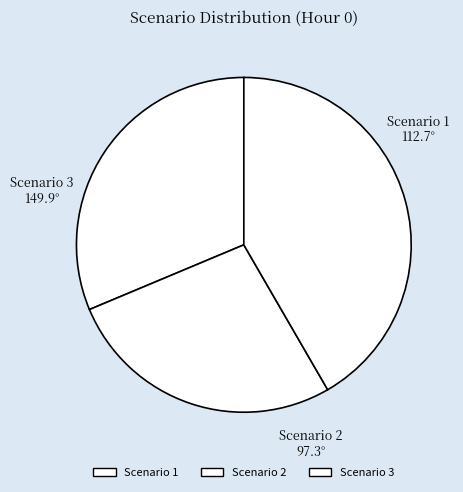

Rank the categories by value from lowest to highest.

Scenario 2, Scenario 1, Scenario 3